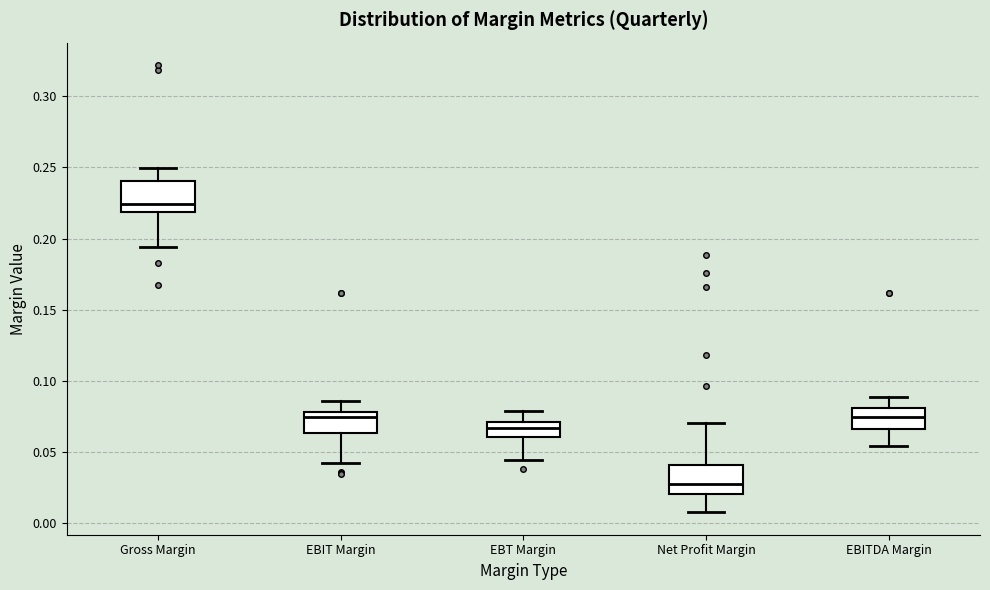

Where does the upper whisker of the box for EBT Margin end on the y-axis? The values are not printed on the chart, so give them approximately, as read against the axis.

0.080